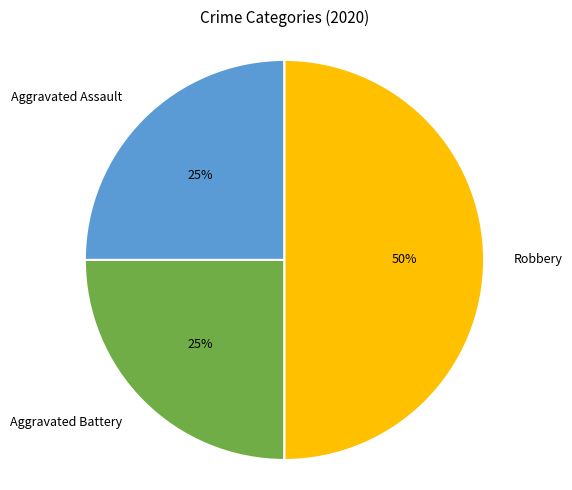

Count the number of slices in the pie.

3